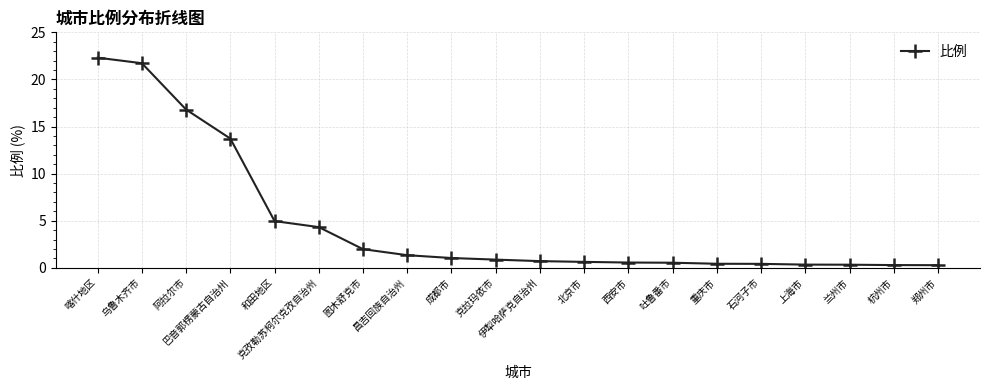

What is the difference between the maximum and minimum values?

22.0